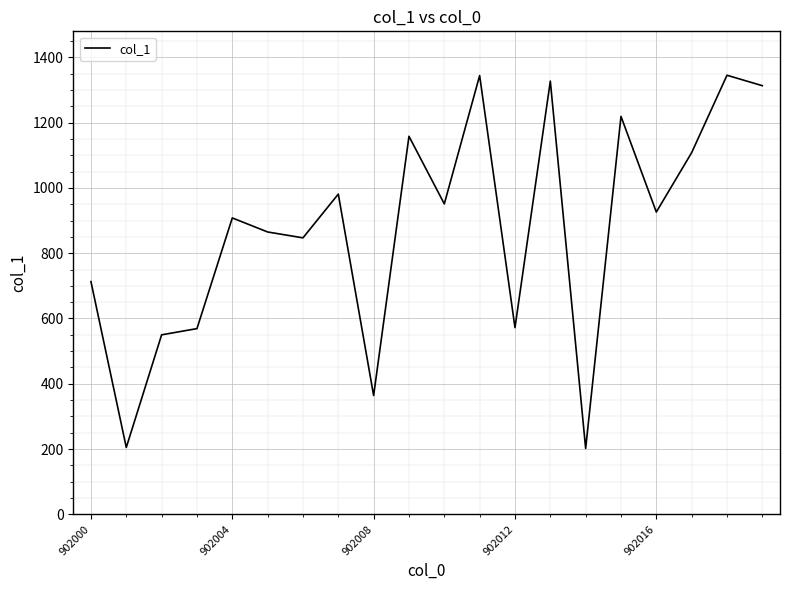

What is the difference between the maximum and minimum values?

1143